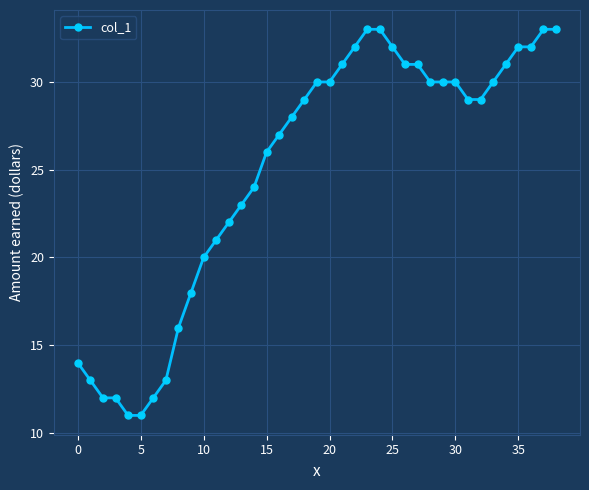

Does the chart display data point markers on the line(s)?

Yes